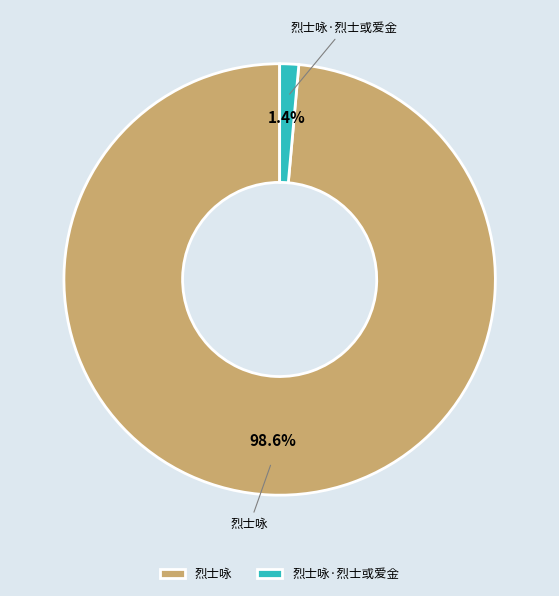

What percentage do 烈士咏 and 烈士咏·烈士或爱金 together represent?

100.0%